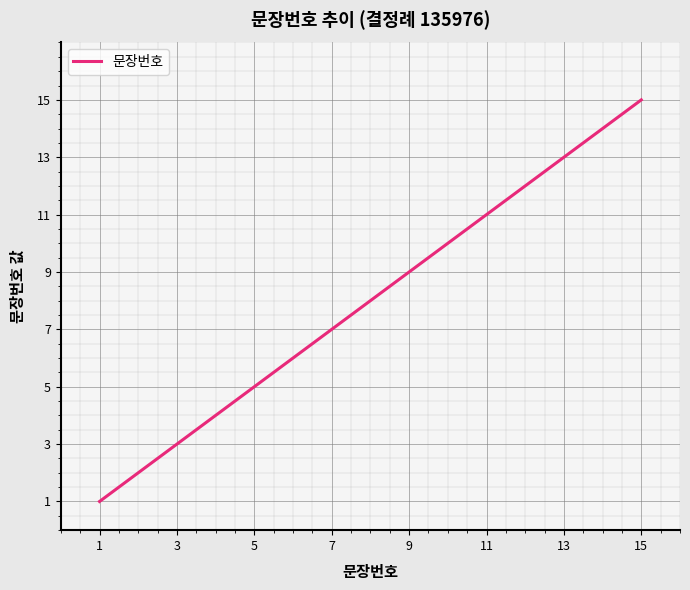

What is the difference between the maximum and minimum values?

14